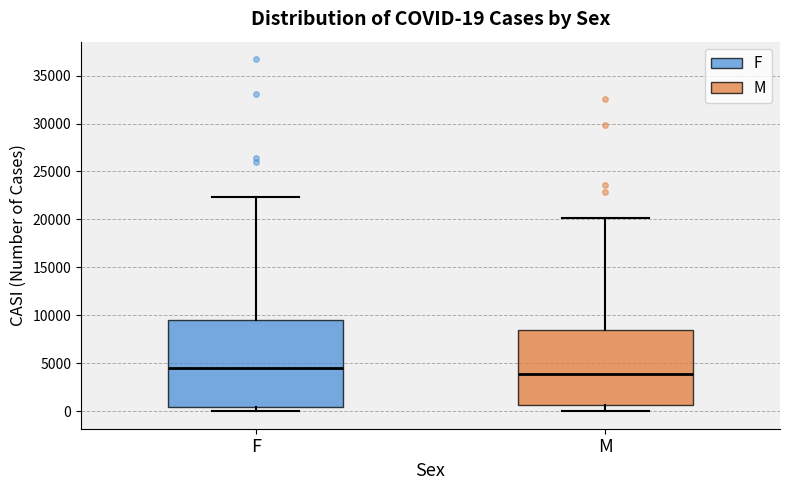

Which box has the highest median line?

F